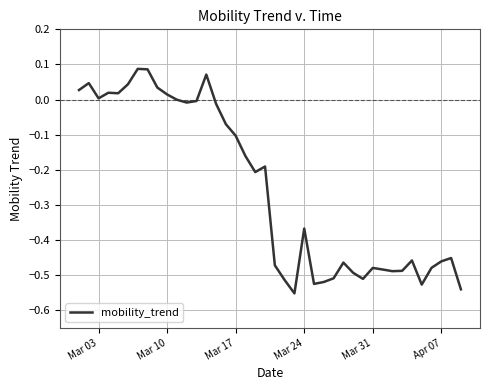

What is the difference between the maximum and minimum values?

0.6